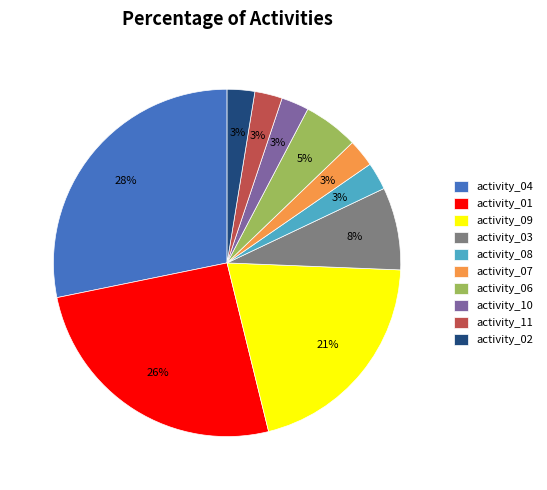

To the nearest percent, what is the average slice percentage?

10%